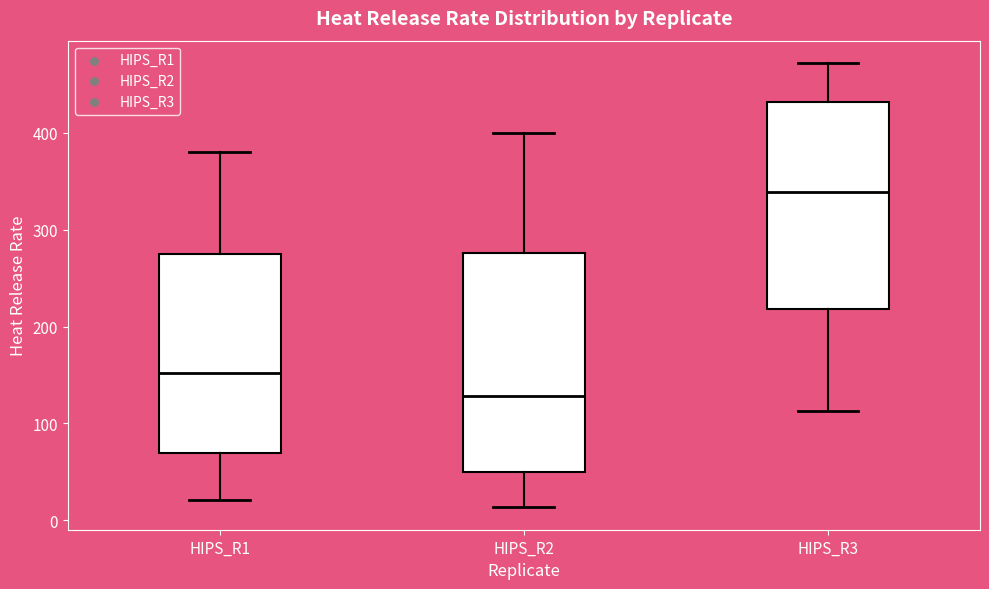

Which box has the lowest median line?

HIPS_R2